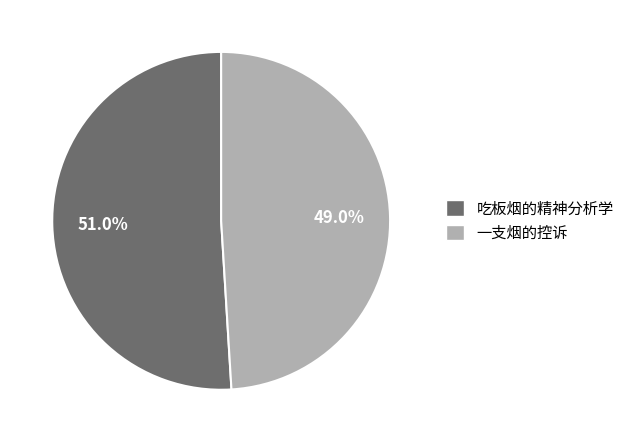

How many slices are in this pie chart?

2